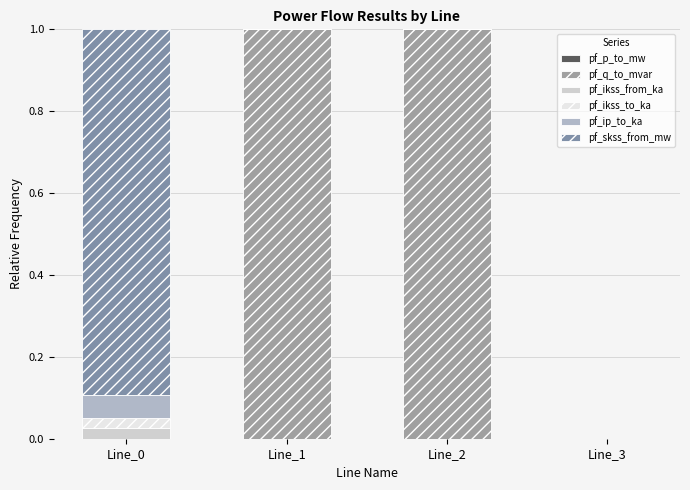

Which has a higher value, Line_1 or Line_3?

Line_1